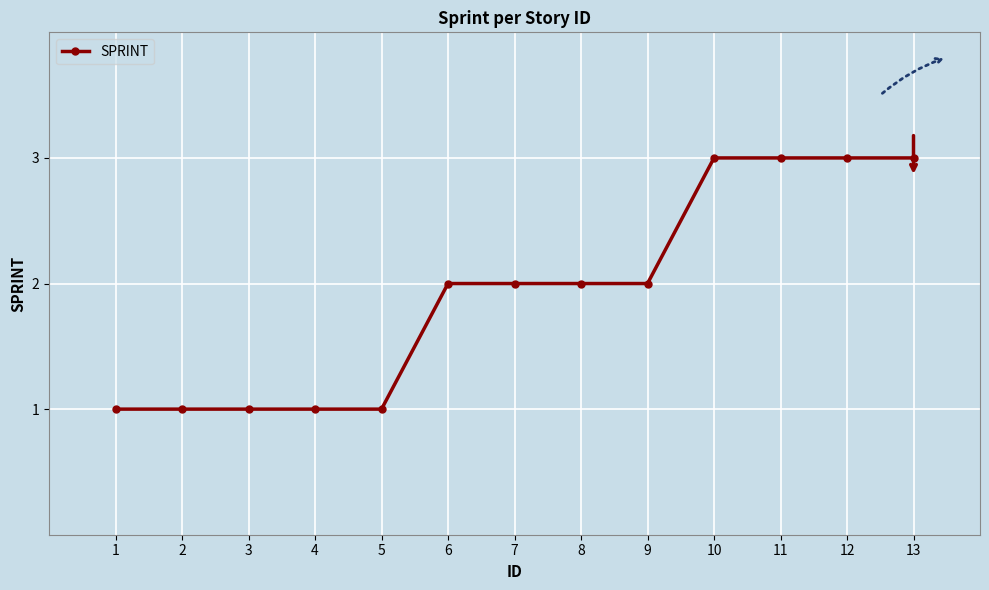

Is this an area chart (filled region under the line)?

No